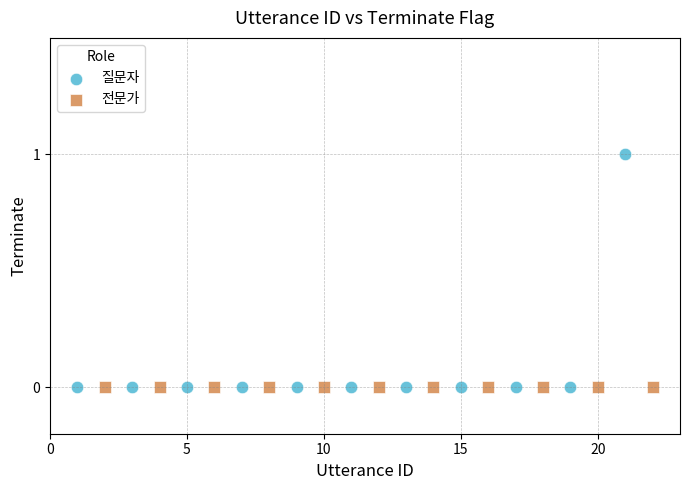

Which series contains the highest Y value?

질문자